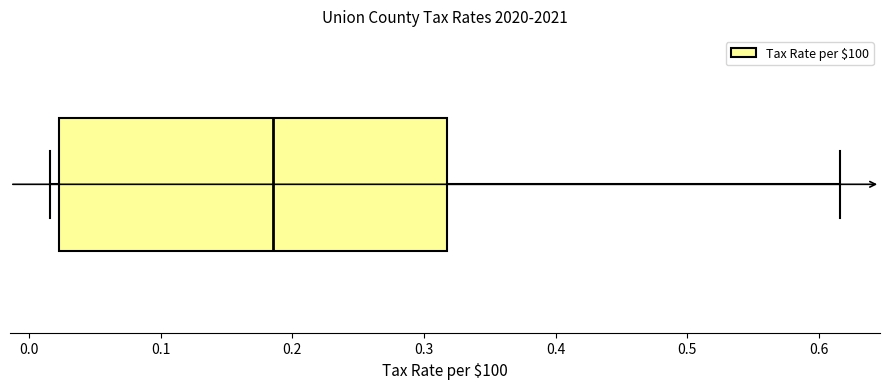

Read this box plot against the x-axis: the position of the median line, the range covered by the box, and the ends of both whiskers. The values are not printed on the chart, so give them approximately, as read against the axis.

median 0.19, box 0.02 to 0.32, whiskers 0.02 (just left of the box's left edge) to 0.62